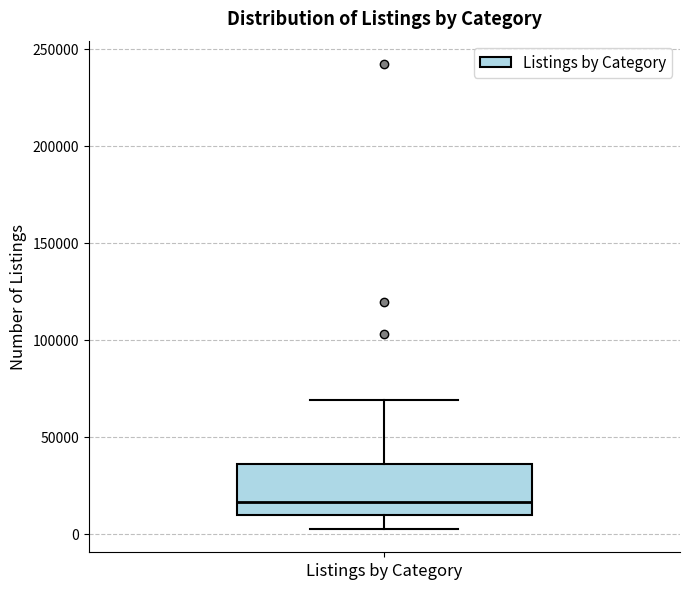

Transcribe this box plot: give where the median line is, the range the box spans, and where the two whiskers end, as read against the y-axis. The values are not printed on the chart, so give them approximately, as read against the axis.

median 15000, box 10000 to 35000, whiskers 0 to 70000